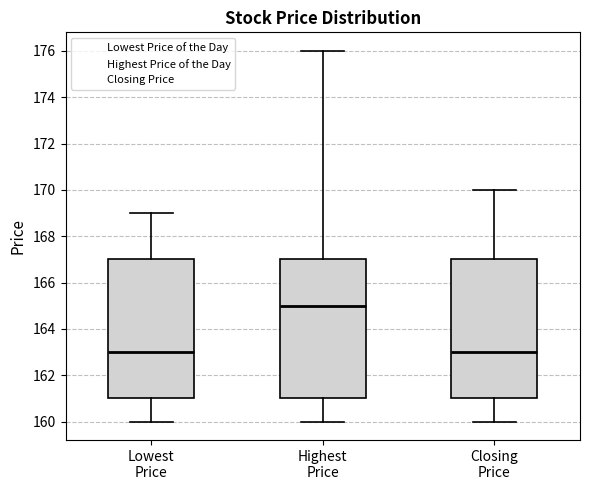

Reading left to right, read every box against the y-axis: the position of its median line, the range the box covers, and the ends of its whiskers. The values are not printed on the chart, so give them approximately, as read against the axis.

Lowest Price: median 163, box 161 to 167, whiskers 160 to 169
Highest Price: median 165, box 161 to 167, whiskers 160 to 176
Closing Price: median 163, box 161 to 167, whiskers 160 to 170